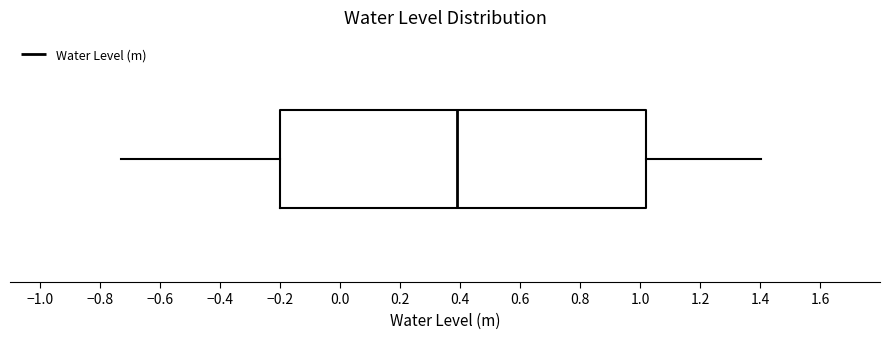

Where is the right edge of the box on the x-axis? The values are not printed on the chart, so give them approximately, as read against the axis.

1.02